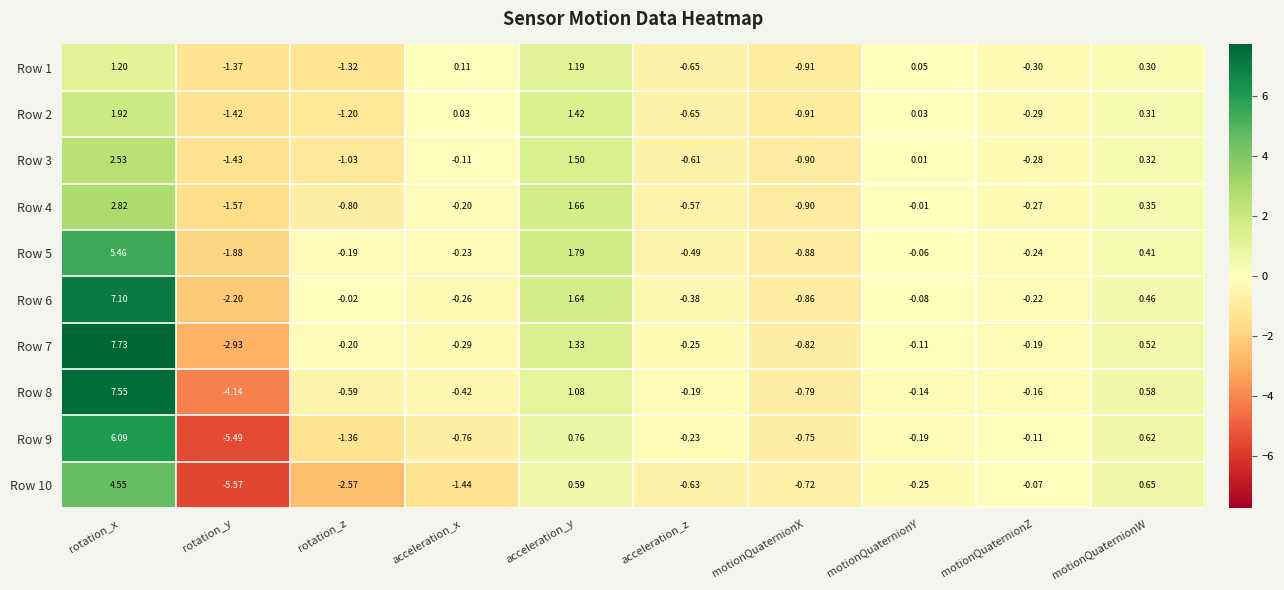

The Row 8 series shows -0.6 at acceleration_x. True or false?

False